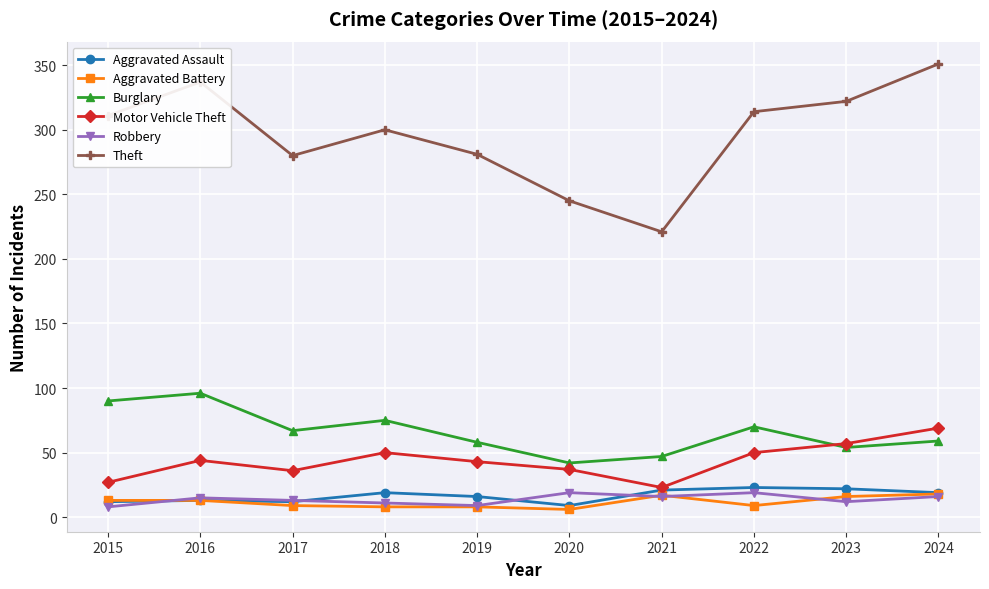

What is the difference between the highest and lowest values at 2015?

303